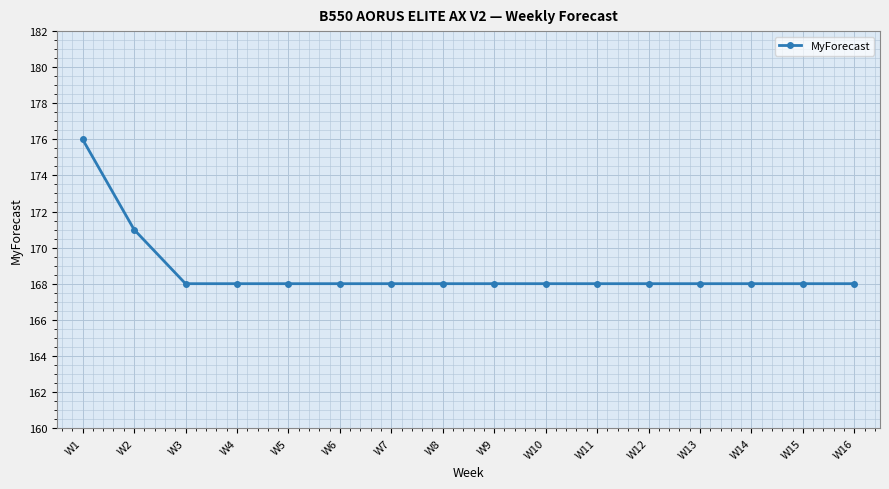

At which label is the value closest to 172?

W2